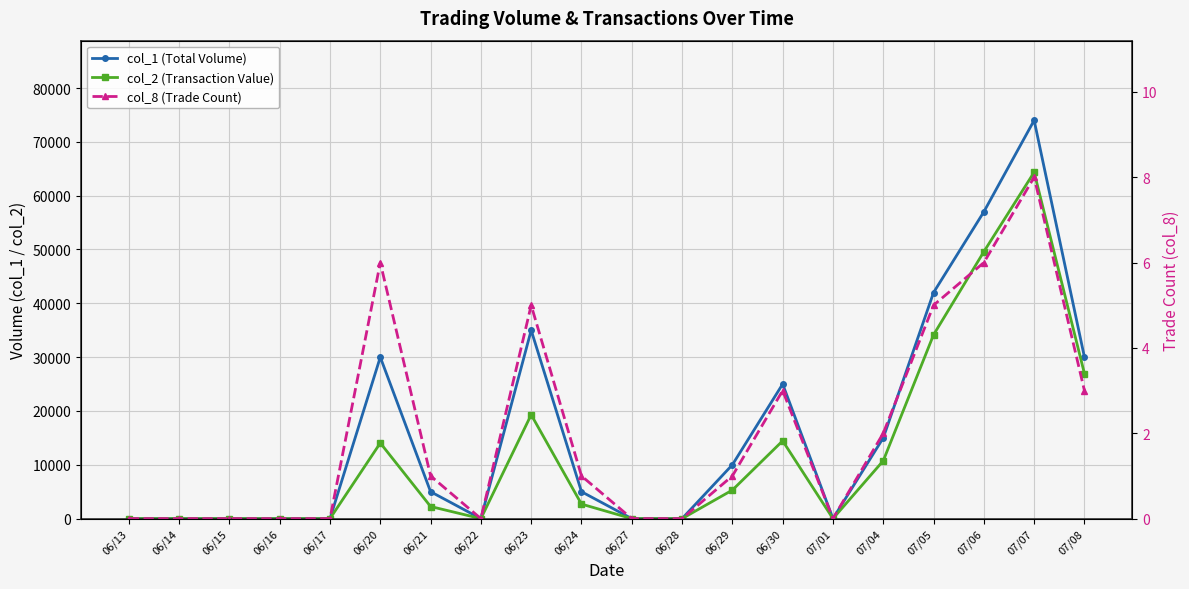

Reading left to right, transcribe all the data shown in this chart.

col_1 (Total Volume): 0	0	0	0	0	30000	5000	0	35000	5000	0	0	10000	25000	0	15000	42000	57000	74000	30000
col_2 (Transaction Value): 0	0	0	0	0	14050	2250	0	19300	2700	0	0	5300	14450	0	10750	34150	49590	64360	26950
col_8 (Trade Count): 0	0	0	0	0	6	1	0	5	1	0	0	1	3	0	2	5	6	8	3